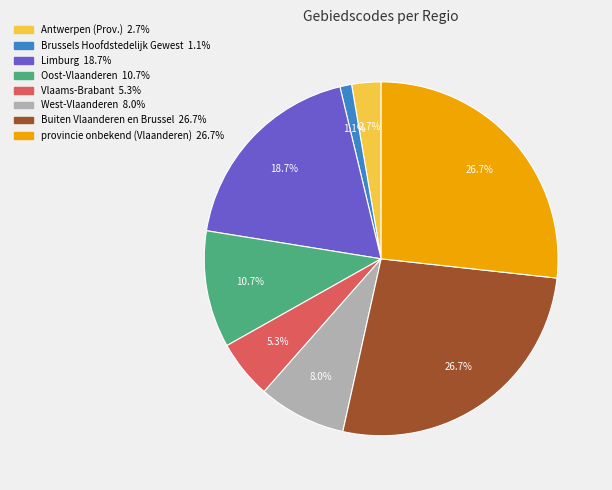

Approximately how many times larger is the value at West-Vlaanderen compared to provincie onbekend (Vlaanderen)?

0.3